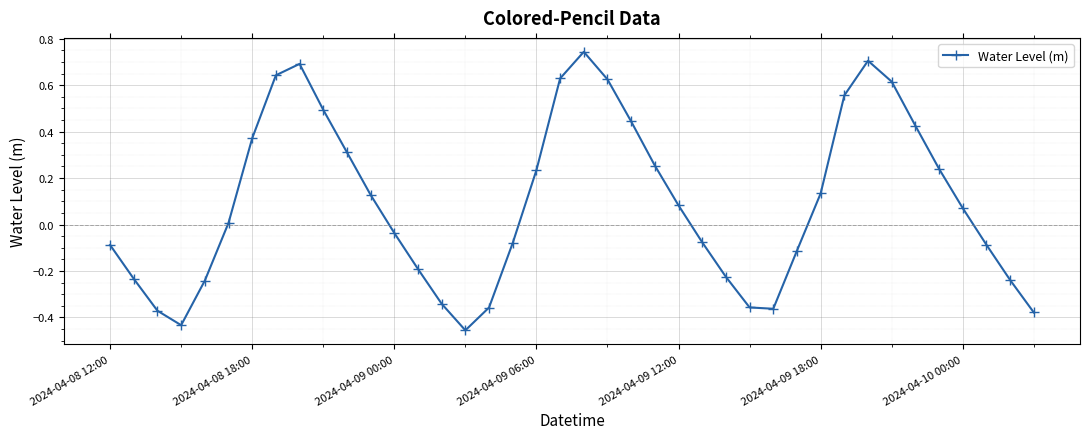

How many lines are shown in the chart?

1